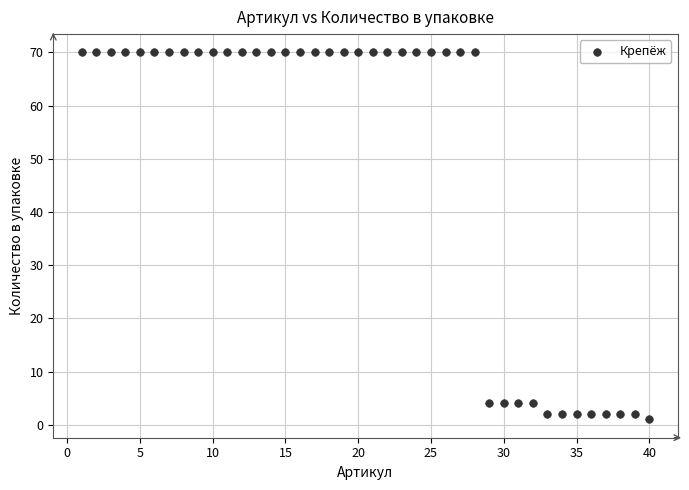

What is the range of X values (max minus min)?

39